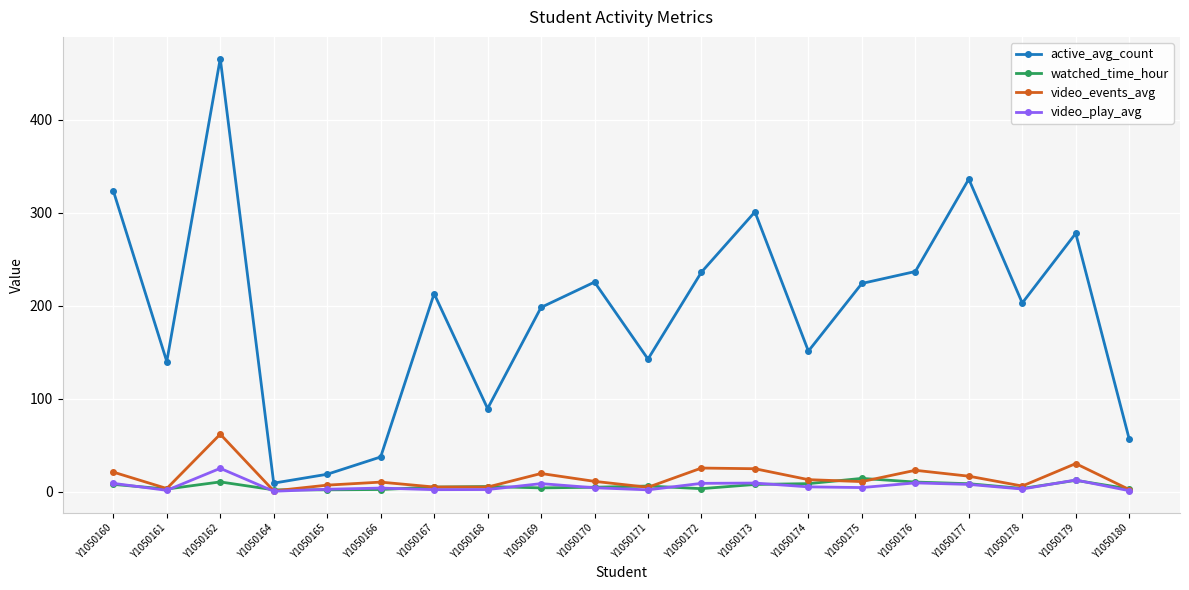

At which category is the sum across all series the highest?

Y1050162